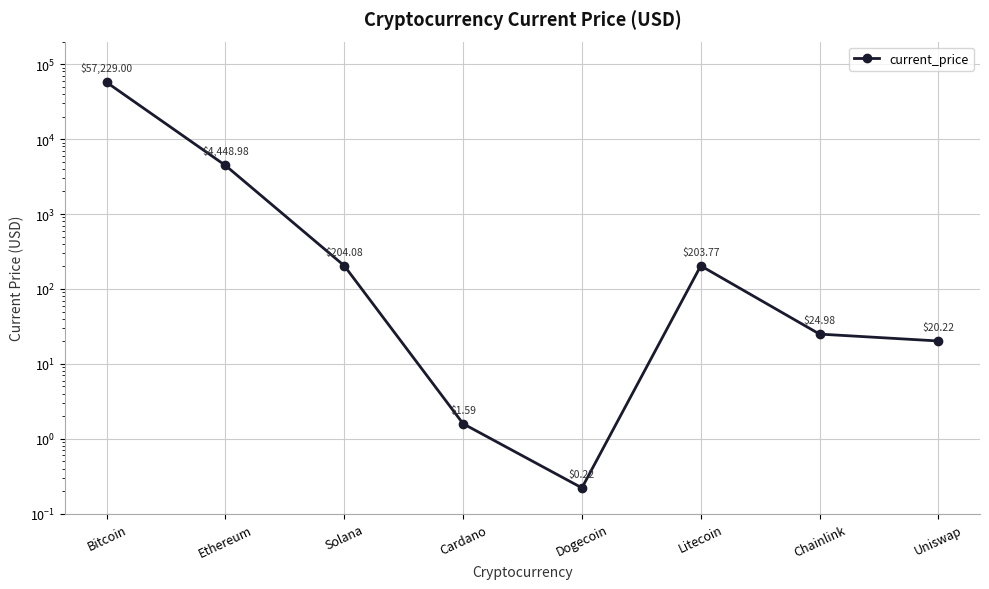

Which label corresponds to the smallest value in the chart?

Dogecoin